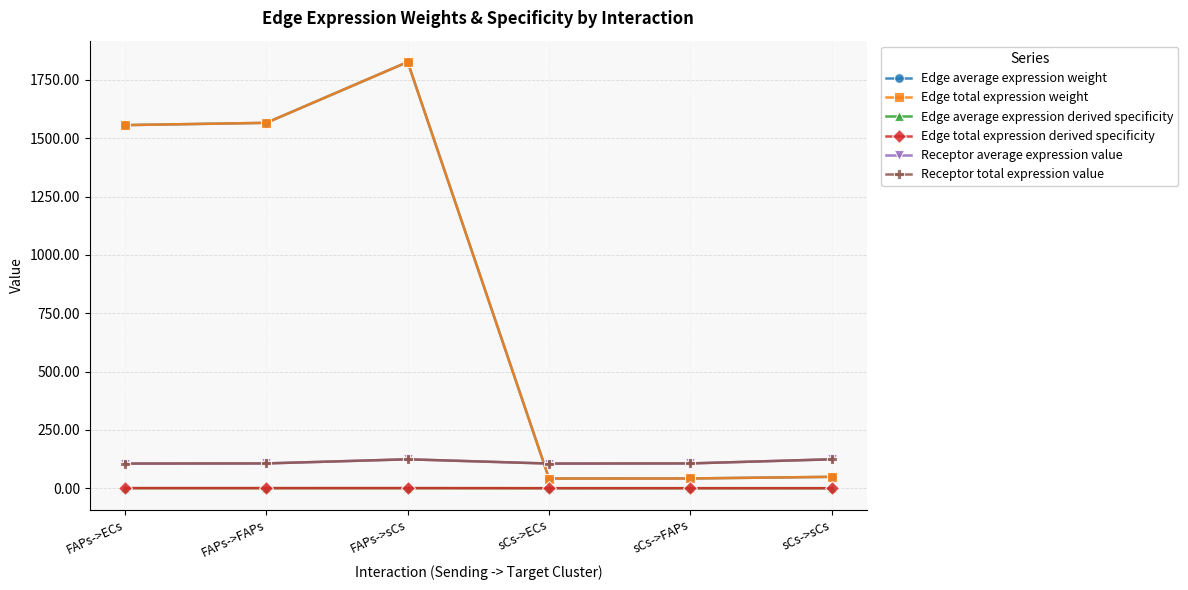

Reading right to left, transcribe all the data shown in this chart.

Edge average expression weight: 48.7	41.7	41.5	1826.7	1565.9	1556.1
Edge total expression weight: 48.7	41.7	41.5	1826.7	1565.9	1556.1
Edge average expression derived specificity: 0.0	0.0	0.0	0.4	0.3	0.3
Edge total expression derived specificity: 0.0	0.0	0.0	0.4	0.3	0.3
Receptor average expression value: 123.9	106.2	105.5	123.9	106.2	105.5
Receptor total expression value: 123.9	106.2	105.5	123.9	106.2	105.5